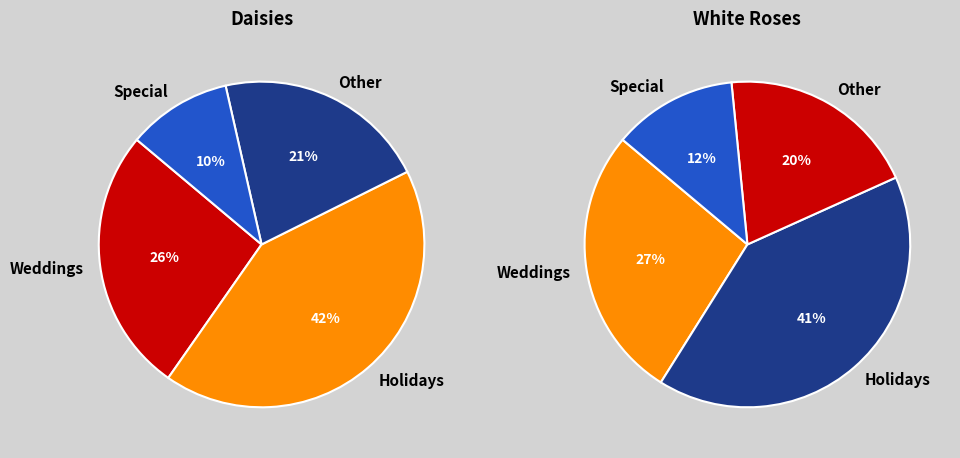

Is it true that 12 is 18% of the pie?

False